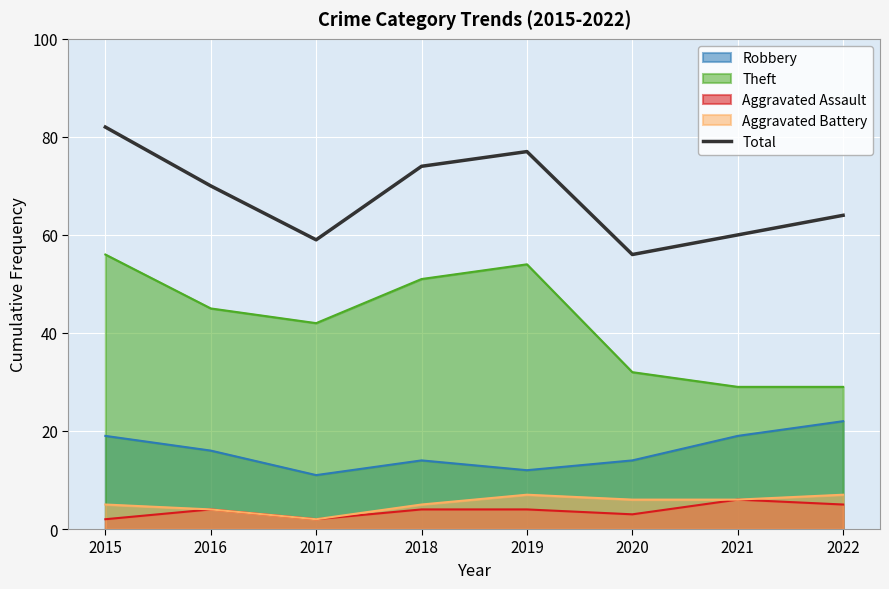

Rank the categories by value from highest to lowest.

2015, 2019, 2018, 2016, 2022, 2021, 2017, 2020